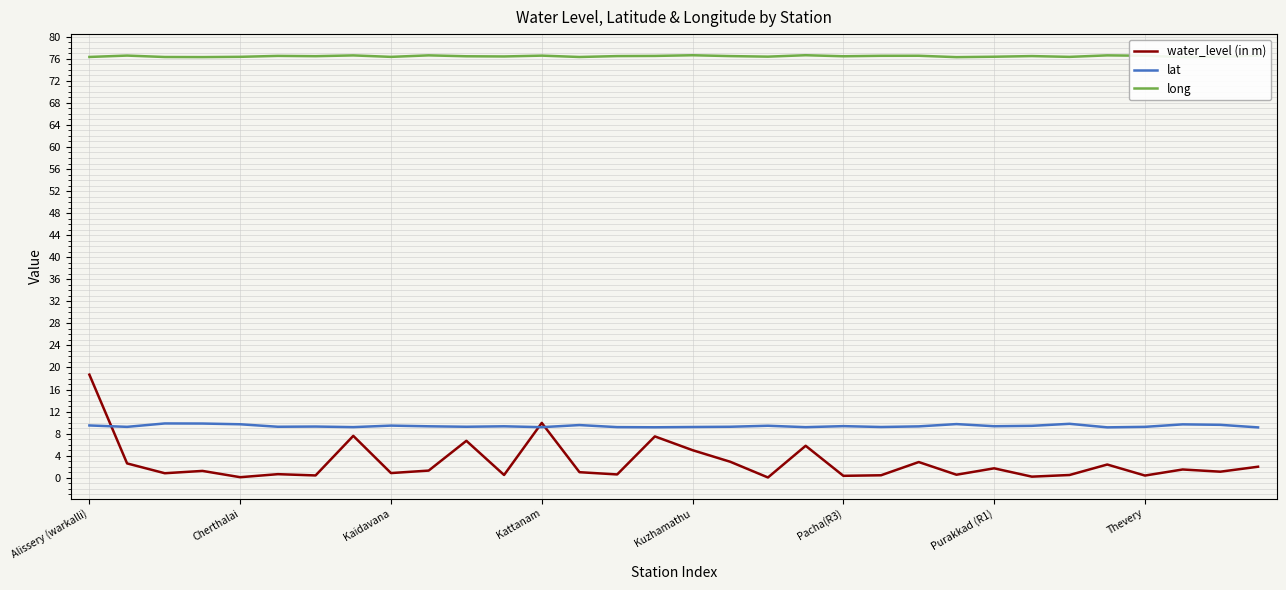

Which series has the largest range (max minus min)?

water_level (in m)